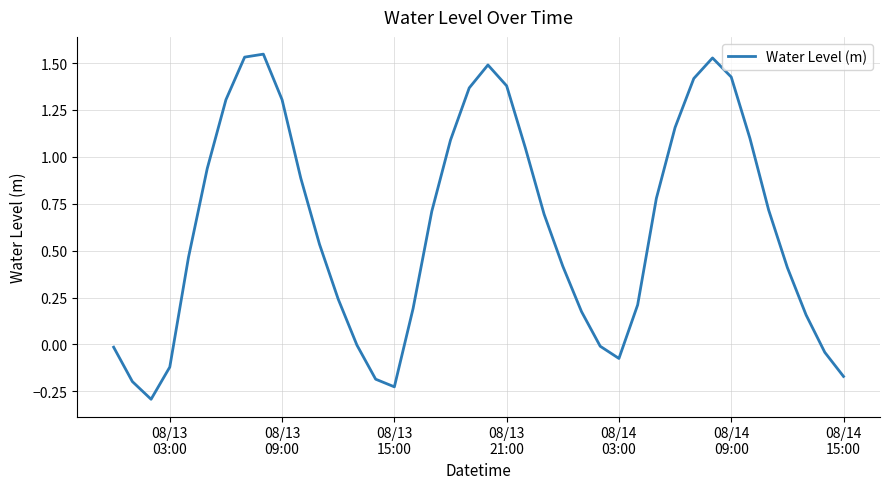

How many interior local peaks (higher than both neighbors) does the data have?

3